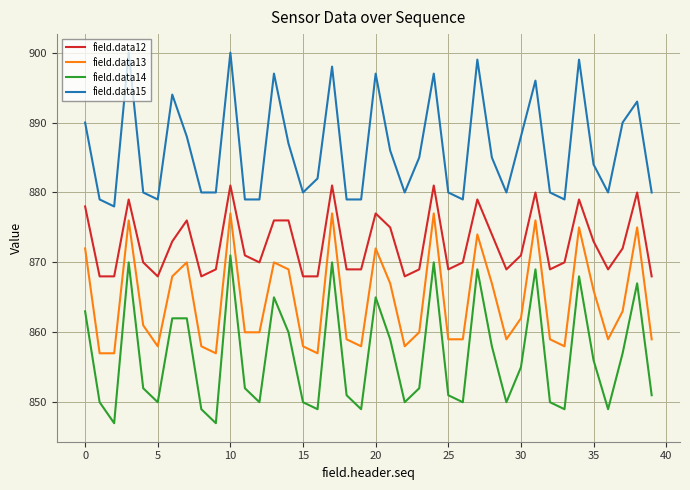

True or false: field.data13 and field.data14 intersect in this chart.

False